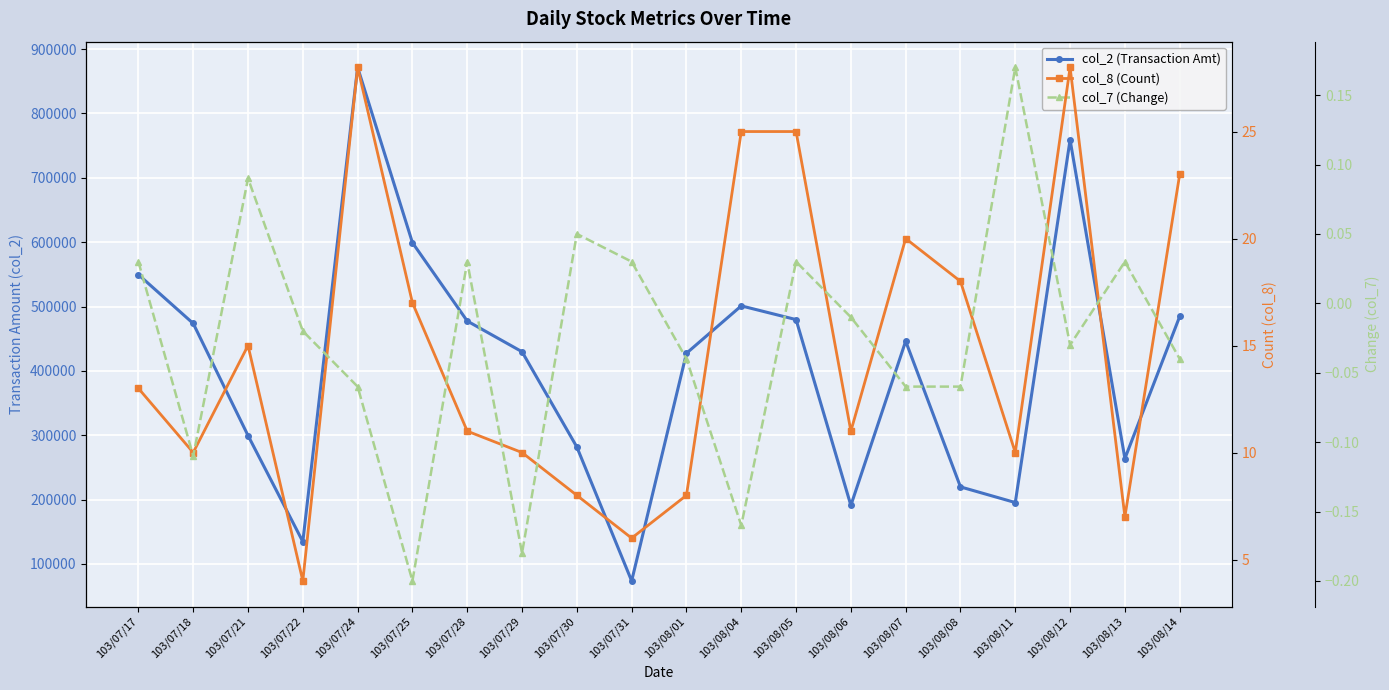

What is the highest value of the col_2 (Transaction Amt) series?

871600.0